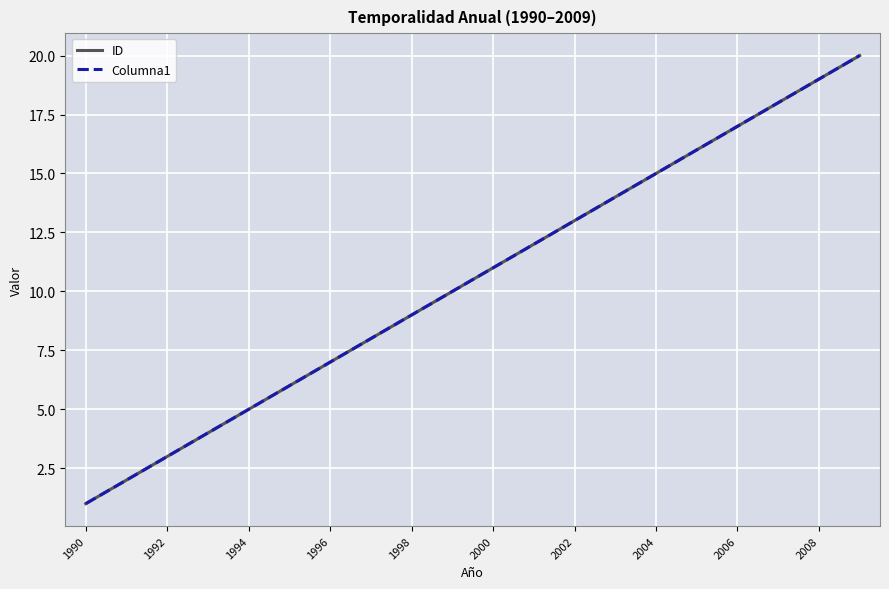

Does the chart display data point markers on the line(s)?

No